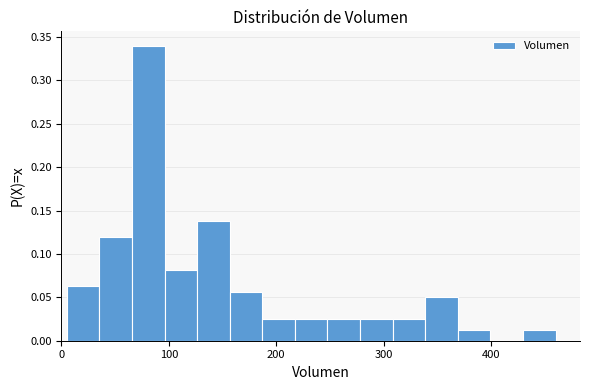

Read against the x-axis, roughly where is the centre of the tallest bar?

80